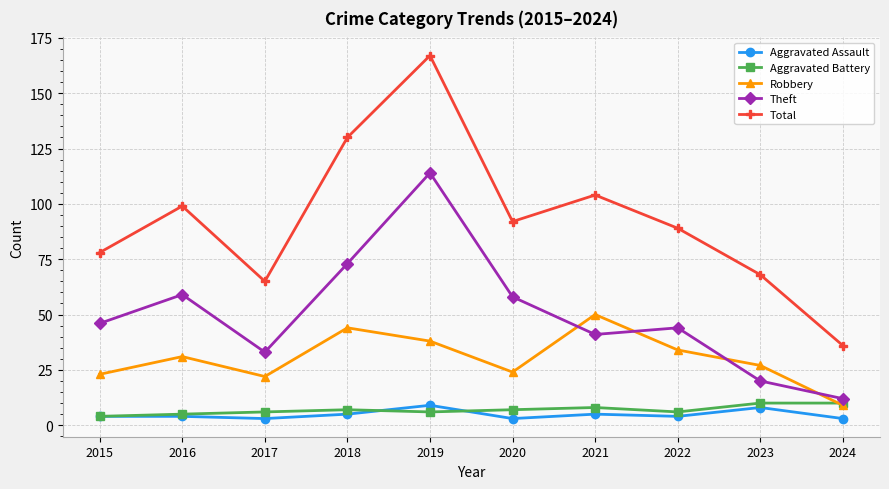

How many distinct data groups are displayed?

5